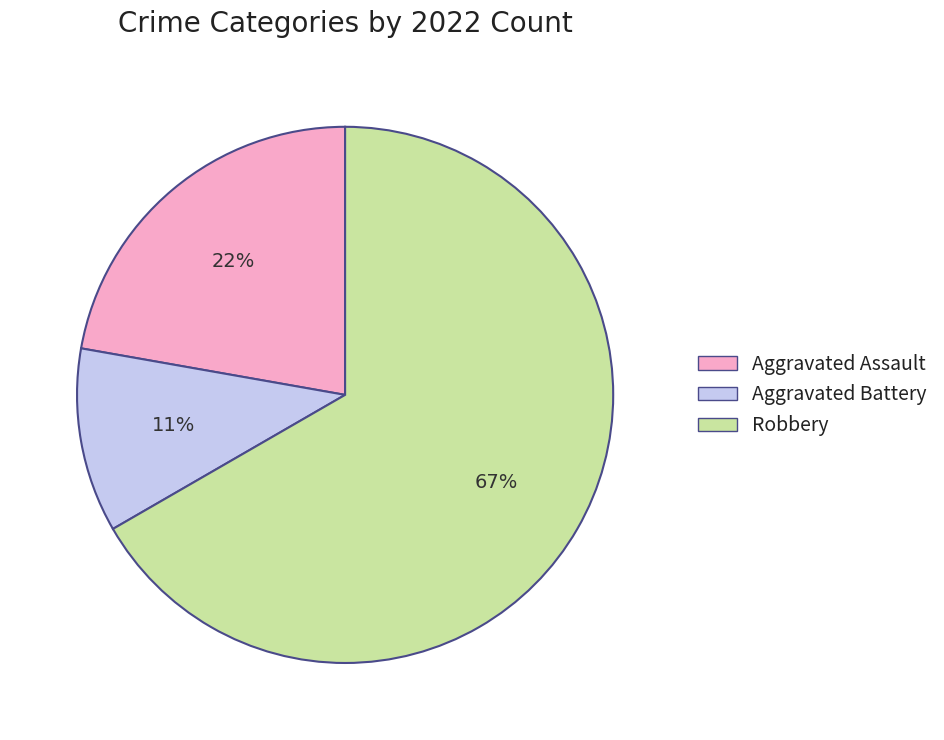

Is the sum of Aggravated Battery and Aggravated Assault greater than half?

No